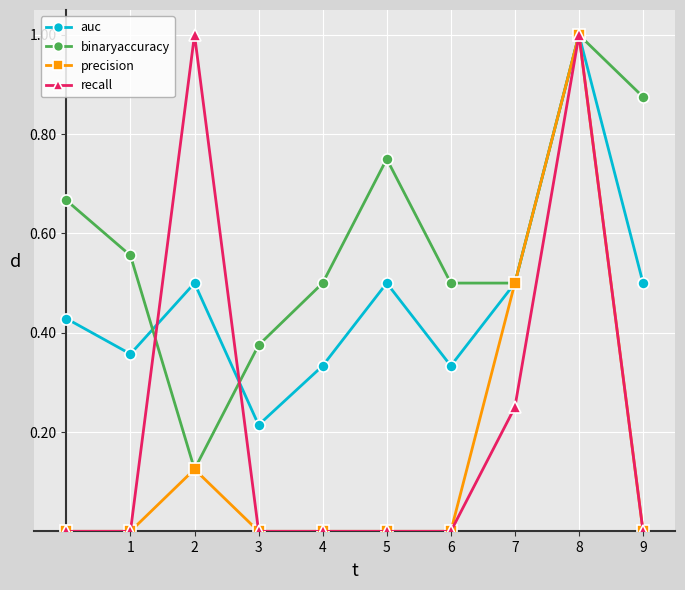

True or false: precision has more than 0 points higher than both neighbors.

True